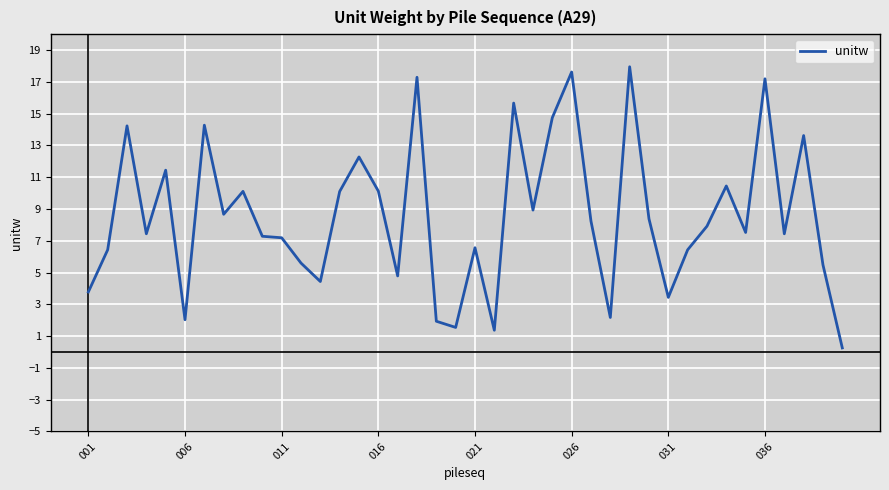

What is the greatest value displayed?

17.9